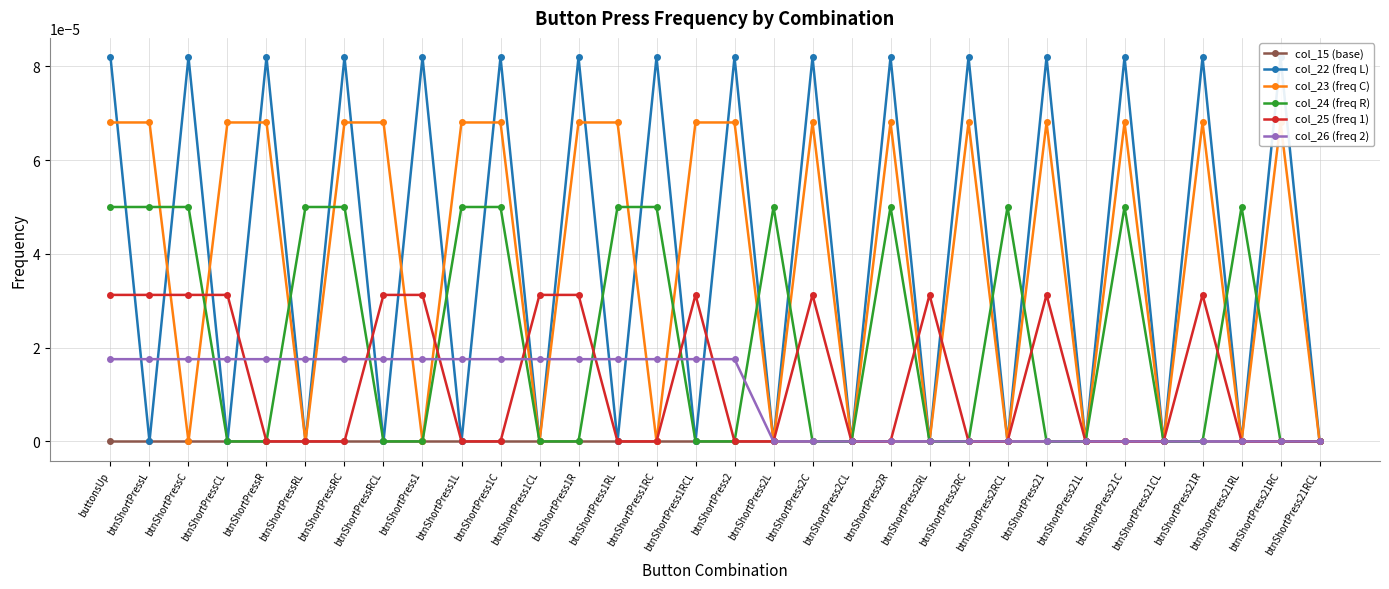

Which series has the largest total across all categories?

col_22 (freq L)